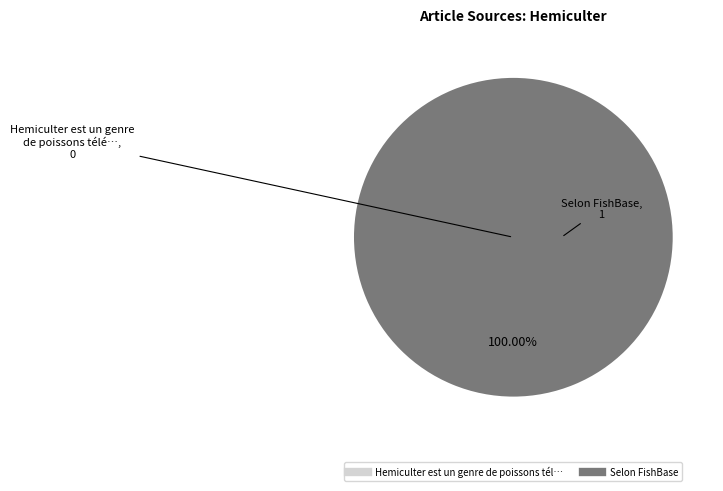

What percentage do Selon FishBase and Hemiculter est un genre de poissons téléostéens together represent?

100.0%